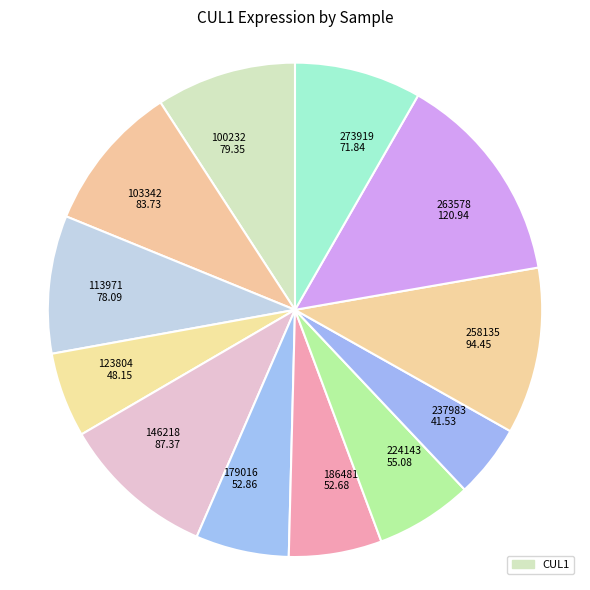

Which category has the biggest portion of the pie?

263578